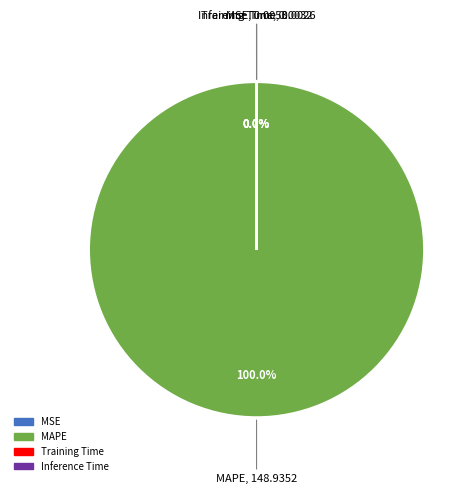

Is it true that MAPE is 99% of the pie?

False